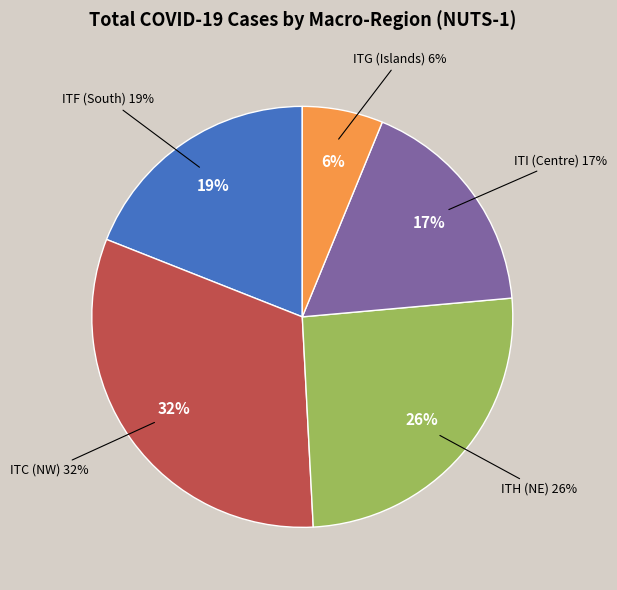

Is the sum of Piemonte and Lombardia greater than half?

No